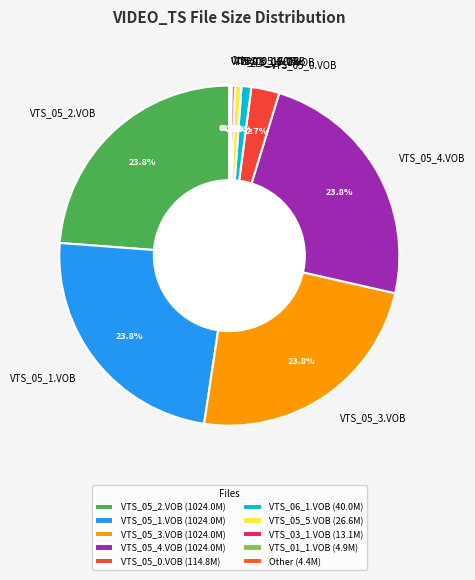

To the nearest percent, what is the difference between the largest and smallest slice percentages?

24%